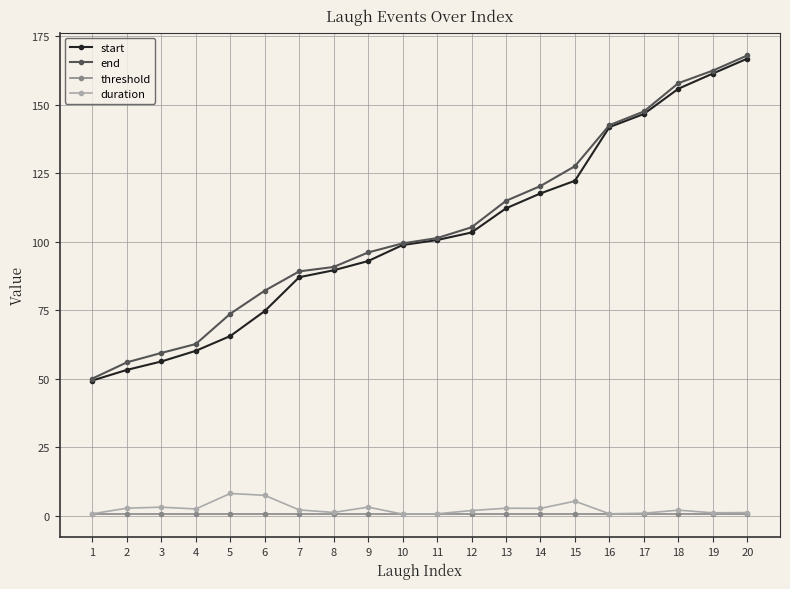

Rank the series at 9 from lowest to highest value.

threshold, duration, start, end